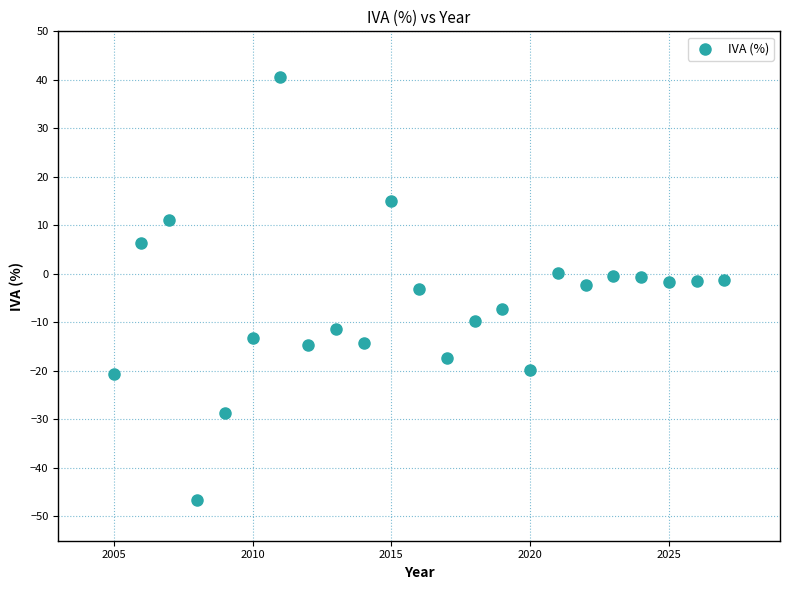

What is the range of Y values (max minus min)?

87.2